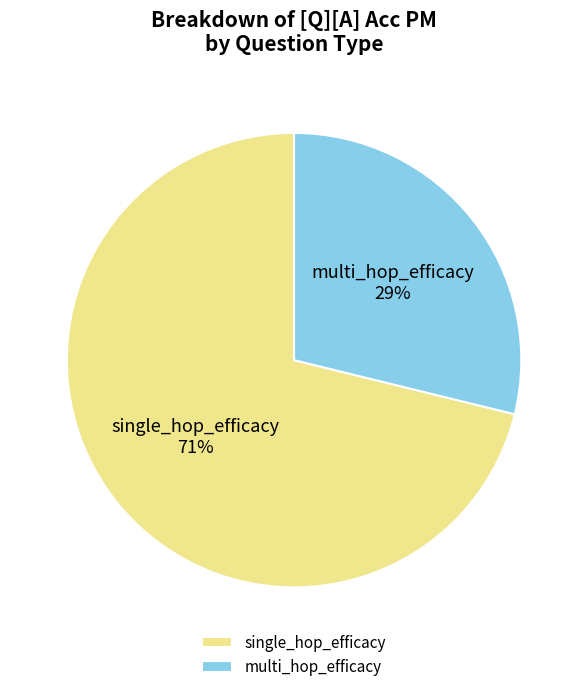

To the nearest percent, what is the combined percentage of single_hop_efficacy and multi_hop_efficacy?

100%